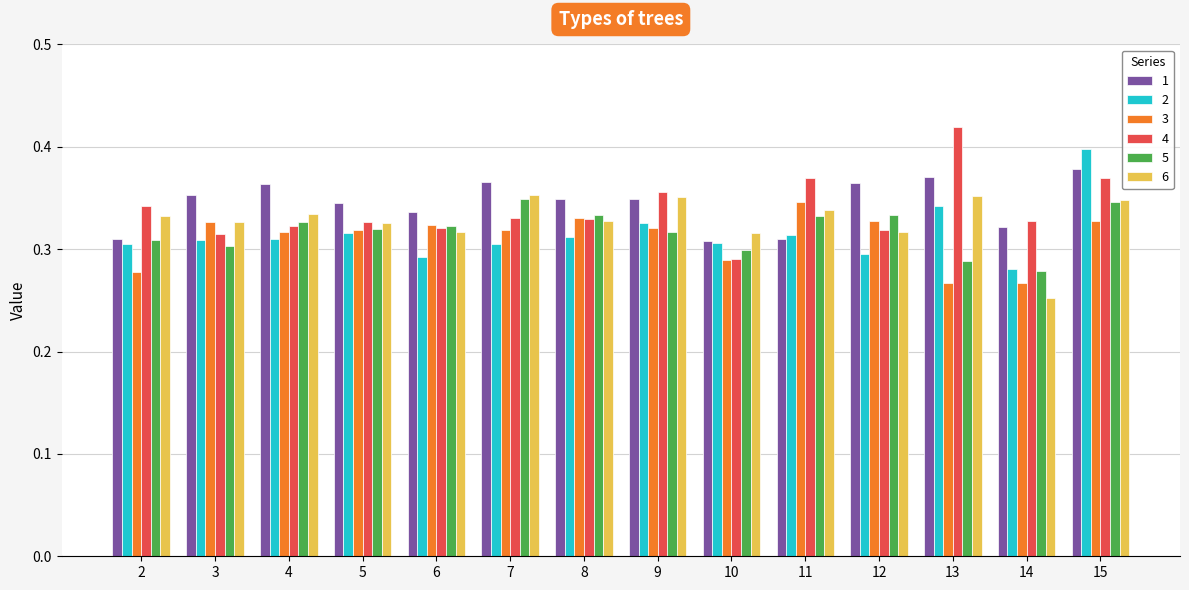

Which category has the lowest value across all series?

14